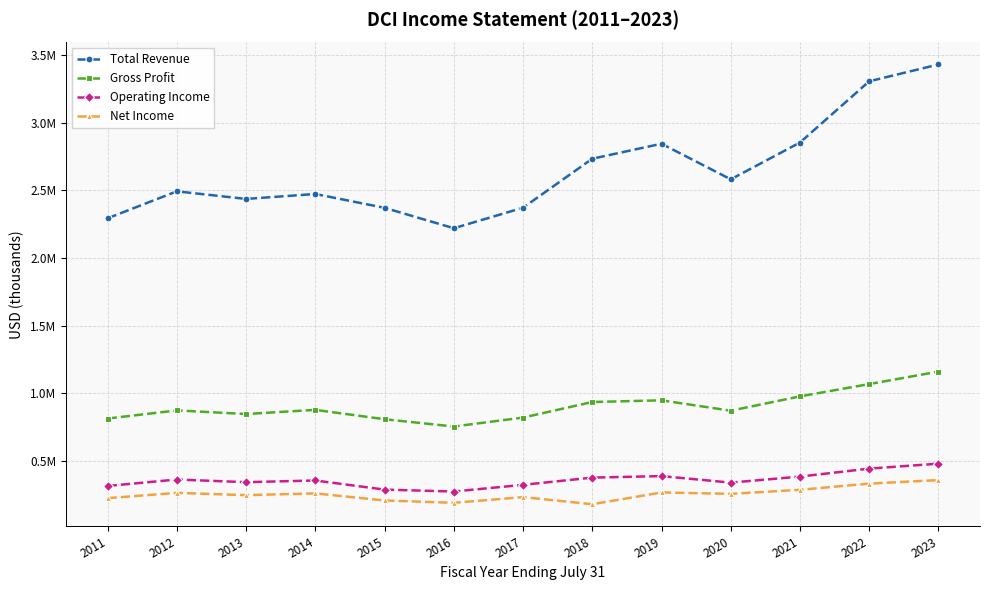

Between 2017 and 2023, which series saw the biggest shift?

Total Revenue